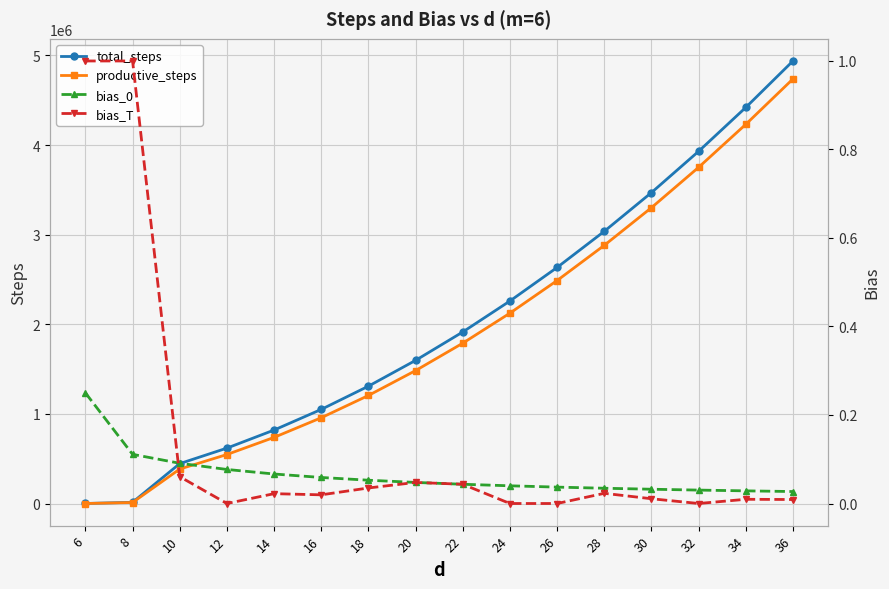

At how many categories does at least one series exceed 2717738?

5